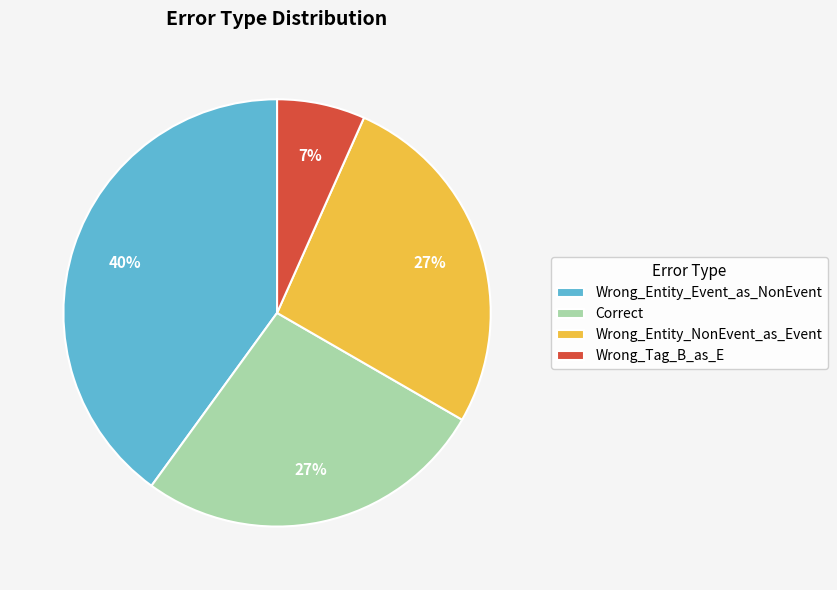

Combined, do Correct and Wrong_Entity_Event_as_NonEvent account for over 50%?

Yes